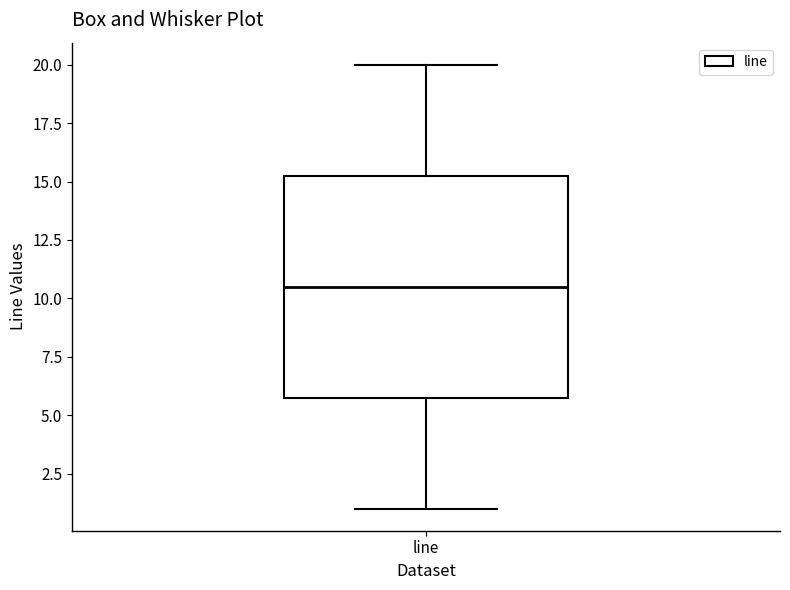

Read this box plot against the y-axis: the position of the median line, the range covered by the box, and the ends of both whiskers. The values are not printed on the chart, so give them approximately, as read against the axis.

median 10.5, box 6.0 to 15.5, whiskers 1.0 to 20.0